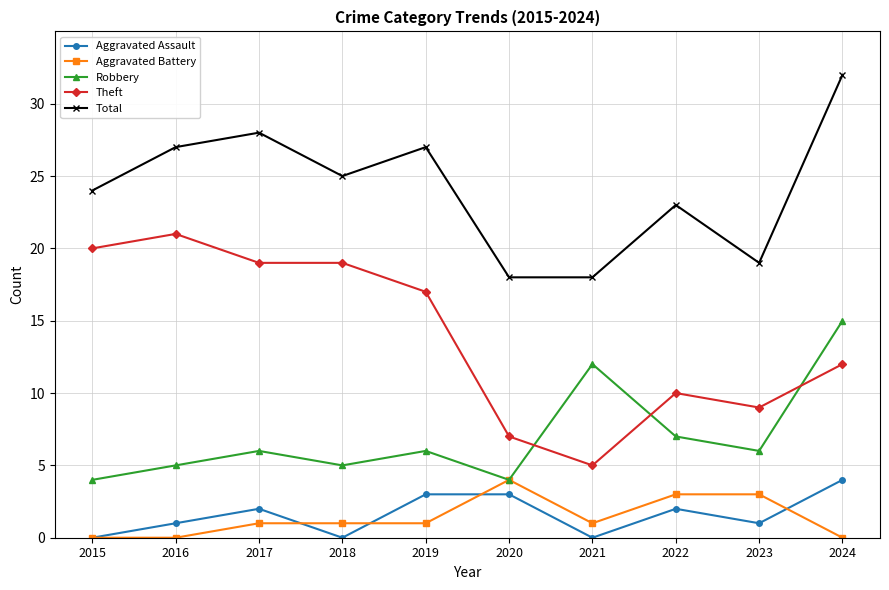

How many lines are shown in the chart?

5